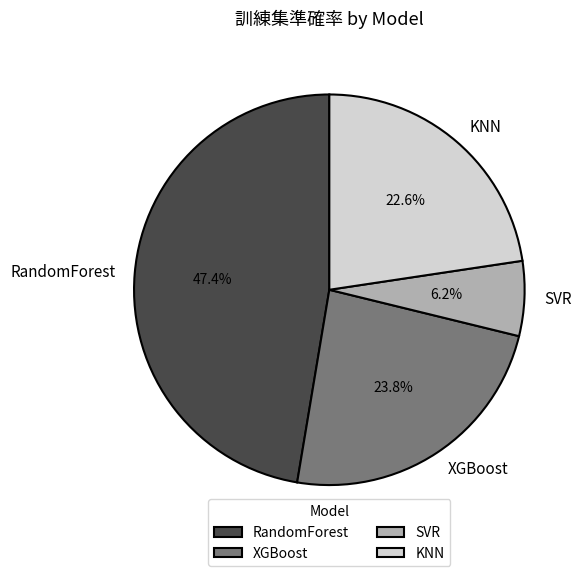

Does RandomForest represent more than half of the total?

No